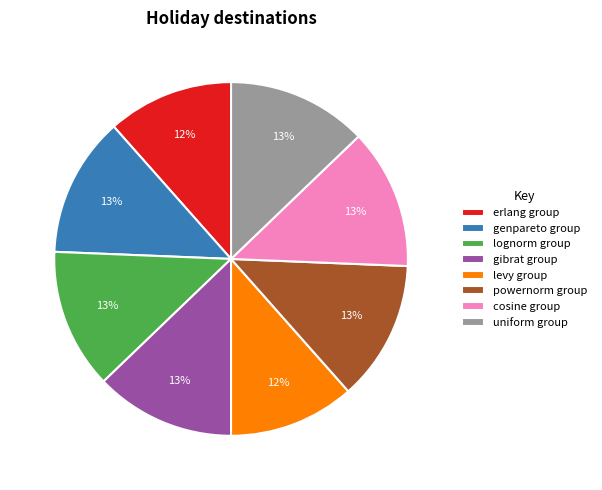

Does any single category account for the majority?

No